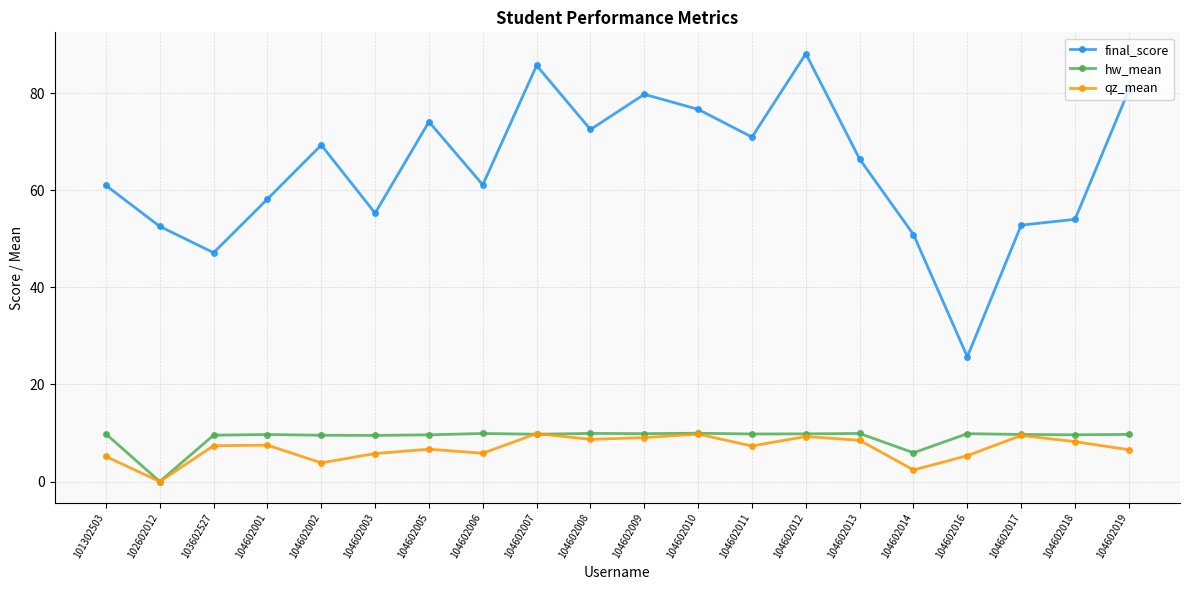

What is the value of the hw_mean point at the 6th from the left?

9.5